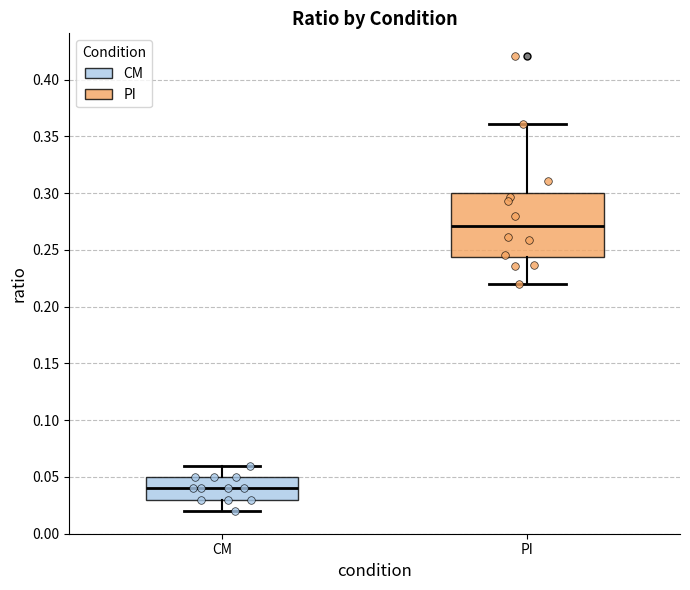

Comparing the boxes themselves (not the whiskers), which one is the tallest?

PI